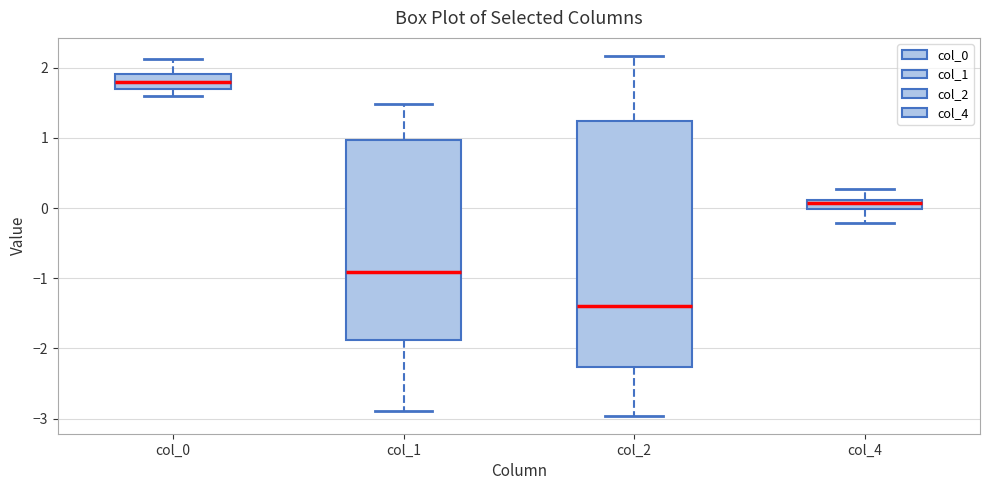

Which box has the lowest median line?

col_2